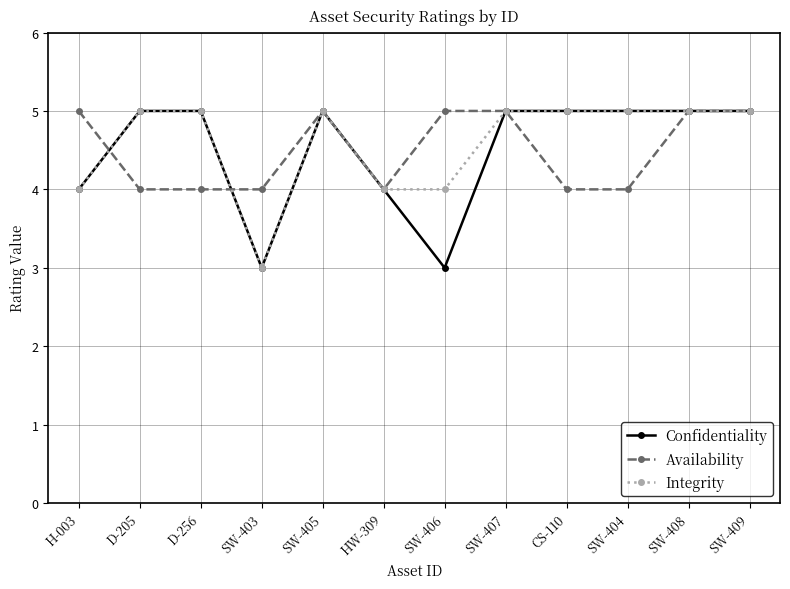

What is the total value across all series at SW-404?

14